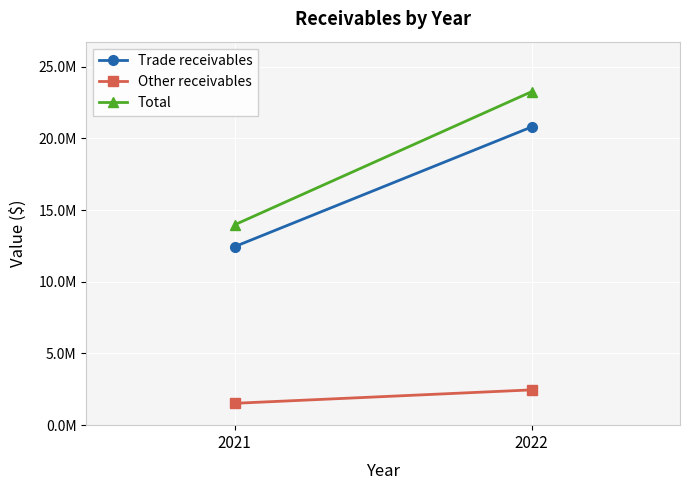

What is the difference between the maximum and minimum values in the Total series?

9282195